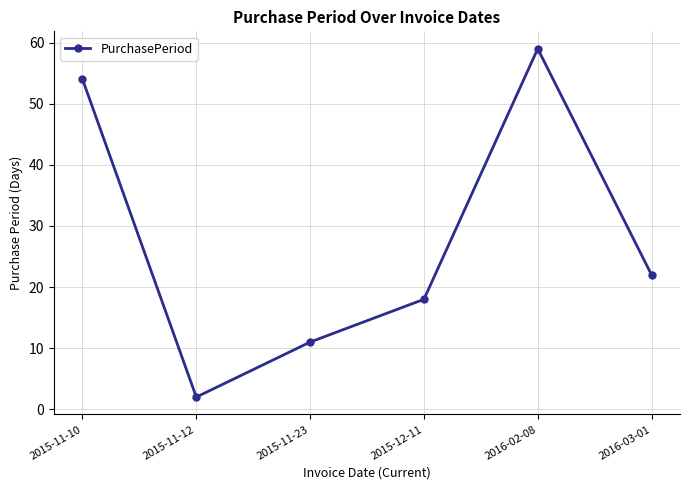

How many interior local valleys (lower than both neighbors) does the data have?

1